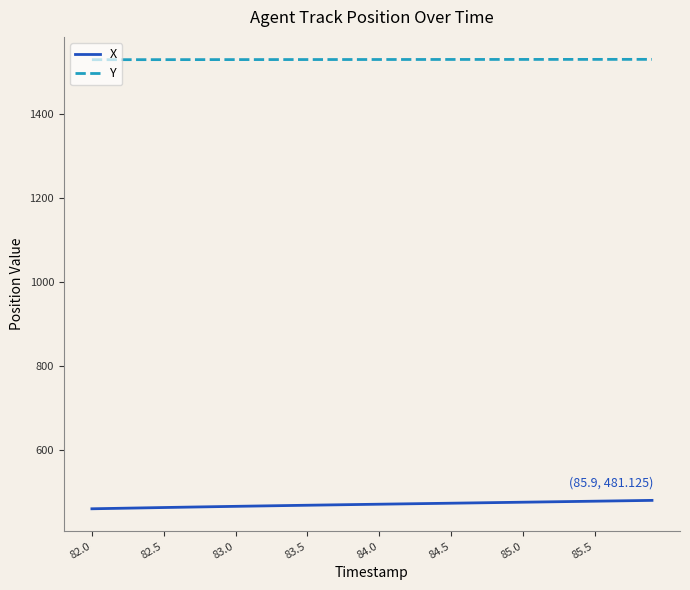

True or false: Y and X cross at least once.

False